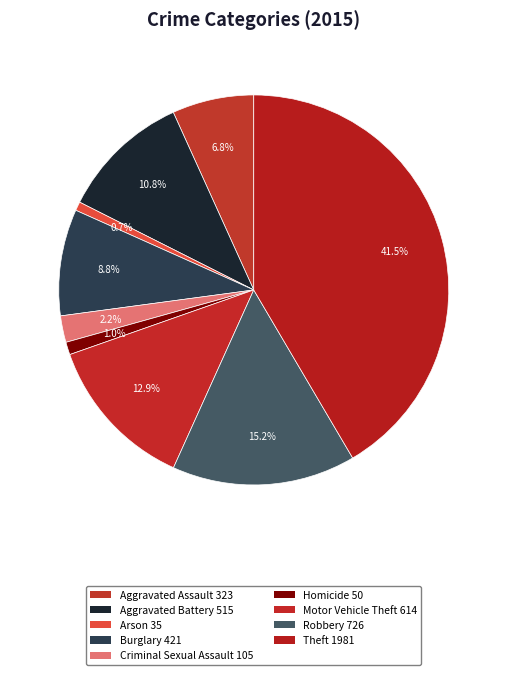

Which category has the biggest portion of the pie?

Theft